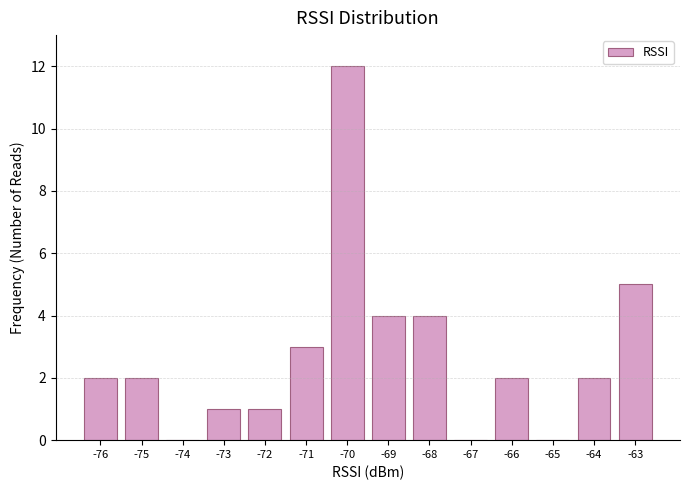

Reading left to right, transcribe this chart: for each bar, give the range it covers on the x-axis and its height. The values are not printed on the chart, so give them approximately, as read against the axis.

-76.5 to -75.5: 2
-75.5 to -74.5: 2
-74.5 to -73.5: 0
-73.5 to -72.5: 1
-72.5 to -71.5: 1
-71.5 to -70.5: 3
-70.5 to -69.5: 12
-69.5 to -68.5: 4
-68.5 to -67.5: 4
-67.5 to -66.5: 0
-66.5 to -65.5: 2
-65.5 to -64.5: 0
-64.5 to -63.5: 2
-63.5 to -62.5: 5